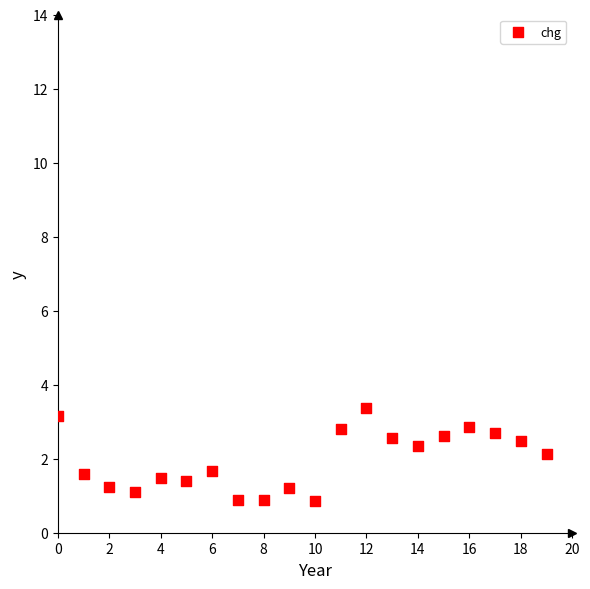

What is the range of Y values (max minus min)?

2.5